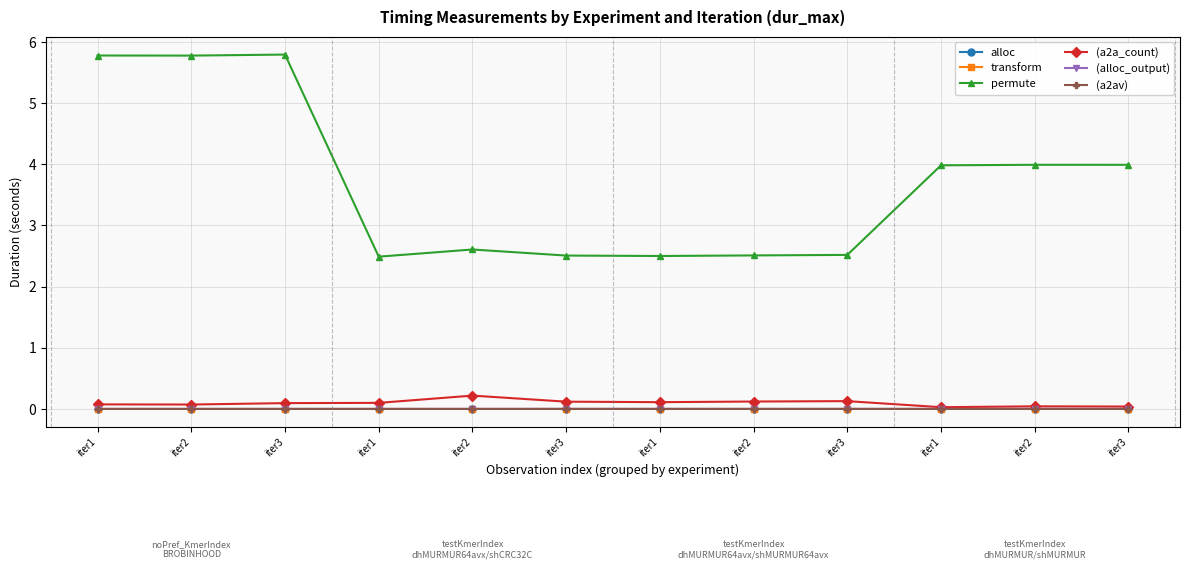

At how many categories does at least one series exceed 5?

3